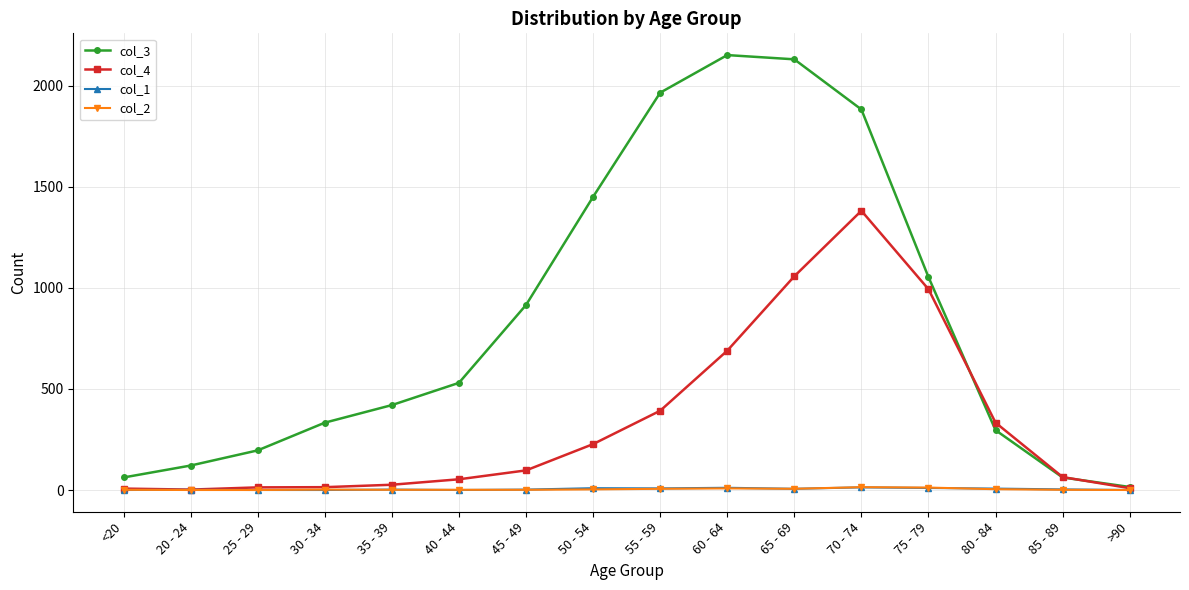

True or false: col_1 has more than 1 interior local peaks.

True